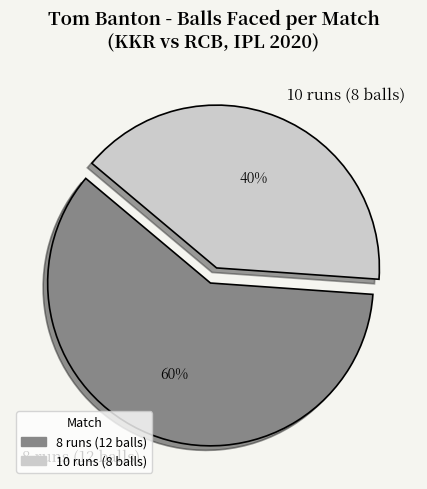

Which slice is the largest?

8 runs (12 balls)